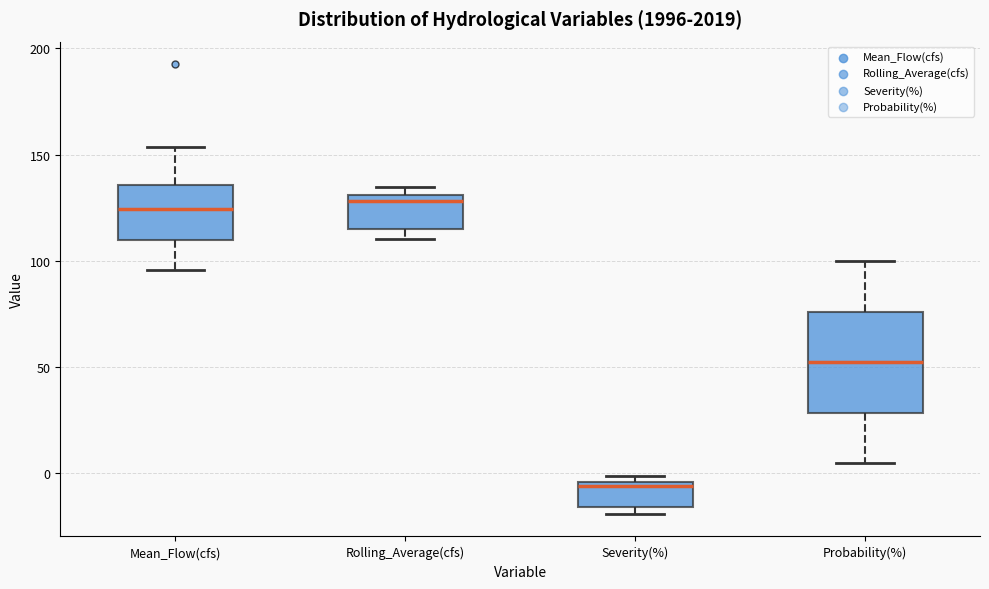

Which box has the lowest median line?

Severity(%)